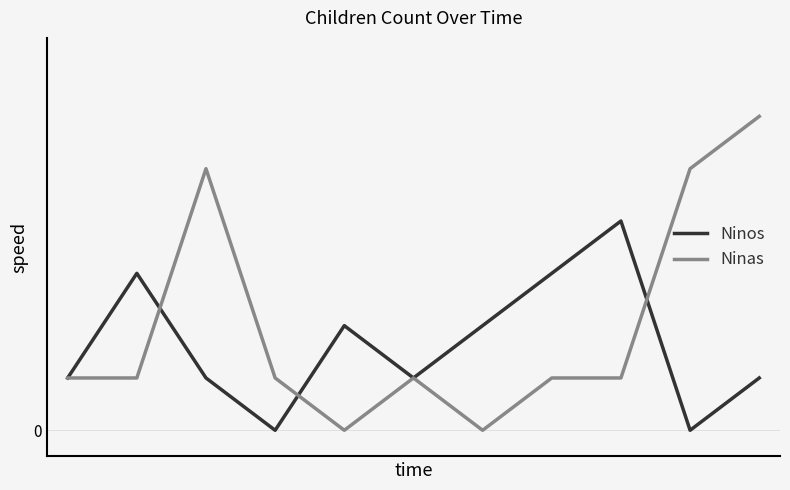

Is this an area chart (filled region under the line)?

No